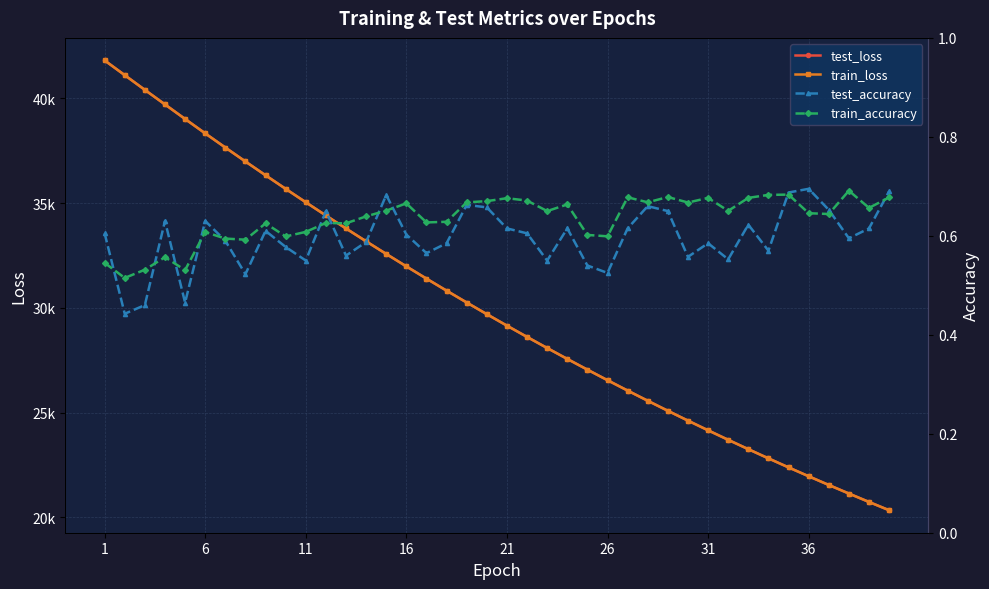

Reading left to right, list all the values displayed in this chart.

test_loss: 41800.6	41101.7	40398.4	39701.2	39010.1	38321.9	37647.3	36980.4	36322.9	35675.5	35035.6	34404.9	33784.0	33171.9	32569.1	31975.8	31392.4	30818.0	30252.0	29695.6	29148.5	28610.3	28081.3	27560.4	27049.0	26545.7	26050.6	25564.2	25086.1	24616.7	24154.7	23701.1	23254.8	22816.5	22385.6	21962.6	21546.7	21137.9	20736.9	20342.1
train_loss: 41804.7	41099.0	40396.8	39704.2	39008.4	38322.8	37647.0	36980.5	36323.0	35675.1	35035.4	34405.2	33783.7	33171.8	32569.4	31975.8	31392.1	30817.5	30252.0	29695.6	29148.4	28610.0	28080.8	27560.2	27048.6	26545.3	26050.3	25564.2	25086.0	24616.3	24154.4	23700.7	23254.6	22816.3	22385.6	21962.7	21546.7	21137.8	20736.5	20342.0
test_accuracy: 0.6	0.4	0.5	0.6	0.5	0.6	0.6	0.5	0.6	0.6	0.6	0.7	0.6	0.6	0.7	0.6	0.6	0.6	0.7	0.7	0.6	0.6	0.5	0.6	0.5	0.5	0.6	0.7	0.7	0.6	0.6	0.6	0.6	0.6	0.7	0.7	0.7	0.6	0.6	0.7
train_accuracy: 0.5	0.5	0.5	0.6	0.5	0.6	0.6	0.6	0.6	0.6	0.6	0.6	0.6	0.6	0.7	0.7	0.6	0.6	0.7	0.7	0.7	0.7	0.7	0.7	0.6	0.6	0.7	0.7	0.7	0.7	0.7	0.7	0.7	0.7	0.7	0.6	0.6	0.7	0.7	0.7